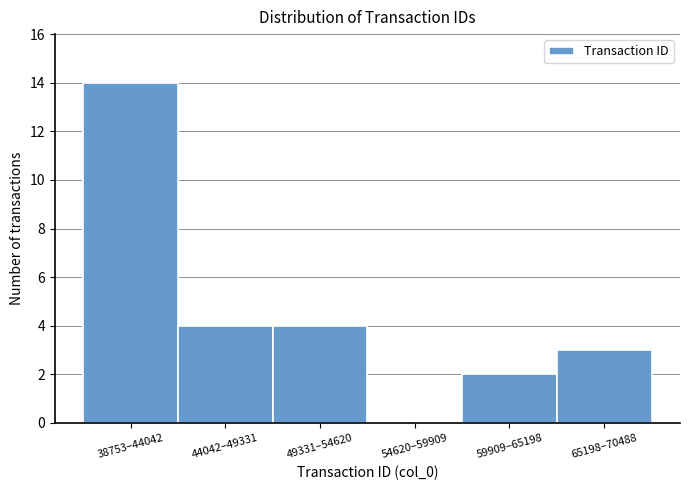

Reading right to left, extract all data points from this chart.

65198–70488=3	59909–65198=2	54620–59909=0	49331–54620=4	44042–49331=4	38753–44042=14